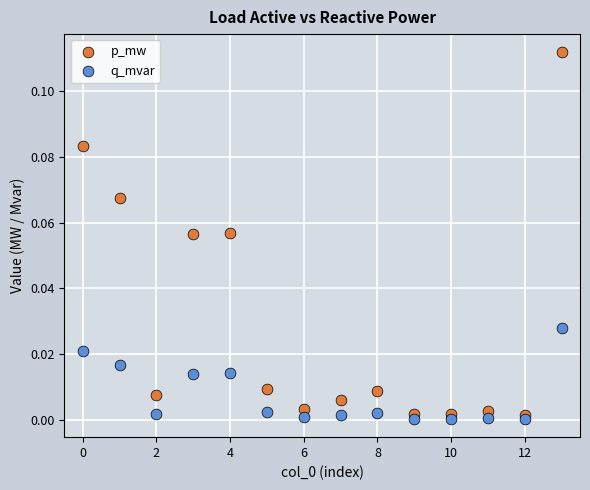

What are all the series names shown in the legend?

p_mw, q_mvar